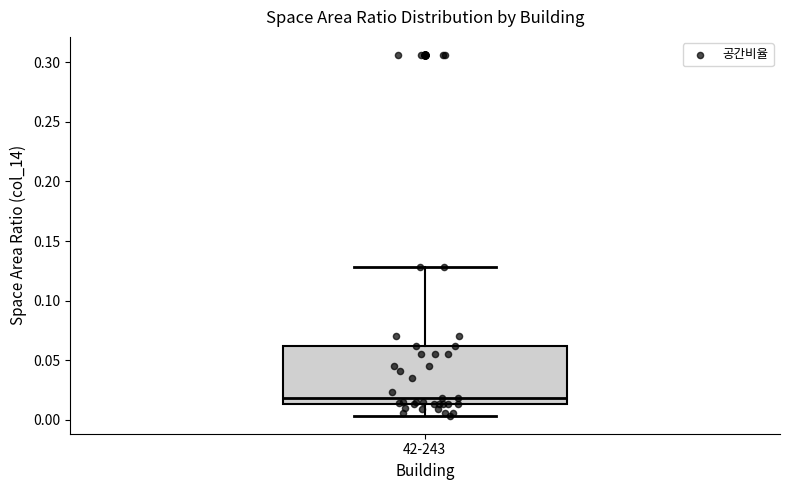

Transcribe this box plot: give where the median line is, the range the box spans, and where the two whiskers end, as read against the y-axis. The values are not printed on the chart, so give them approximately, as read against the axis.

median 0.020, box 0.015 to 0.060, whiskers 0.005 to 0.130